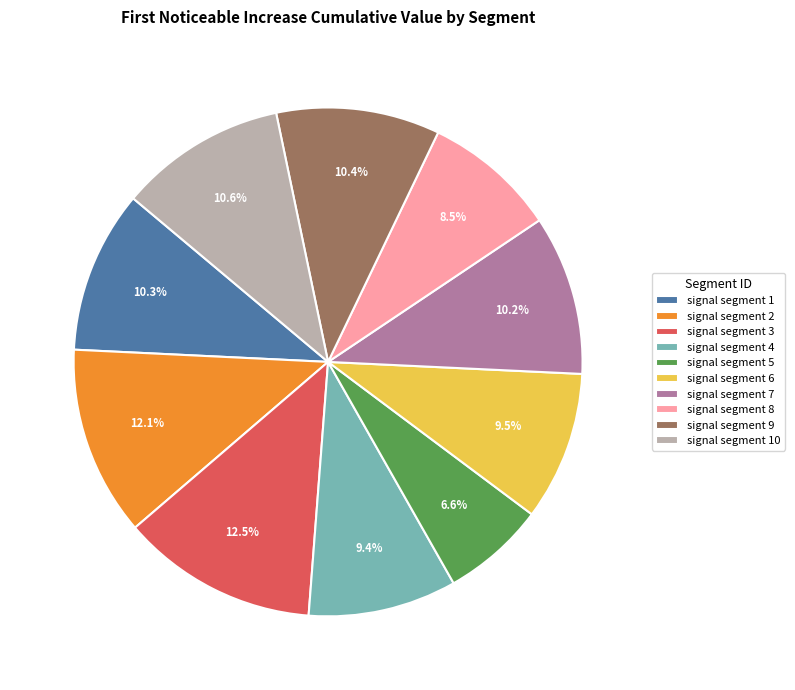

What is the smallest slice in the pie chart?

signal segment 5